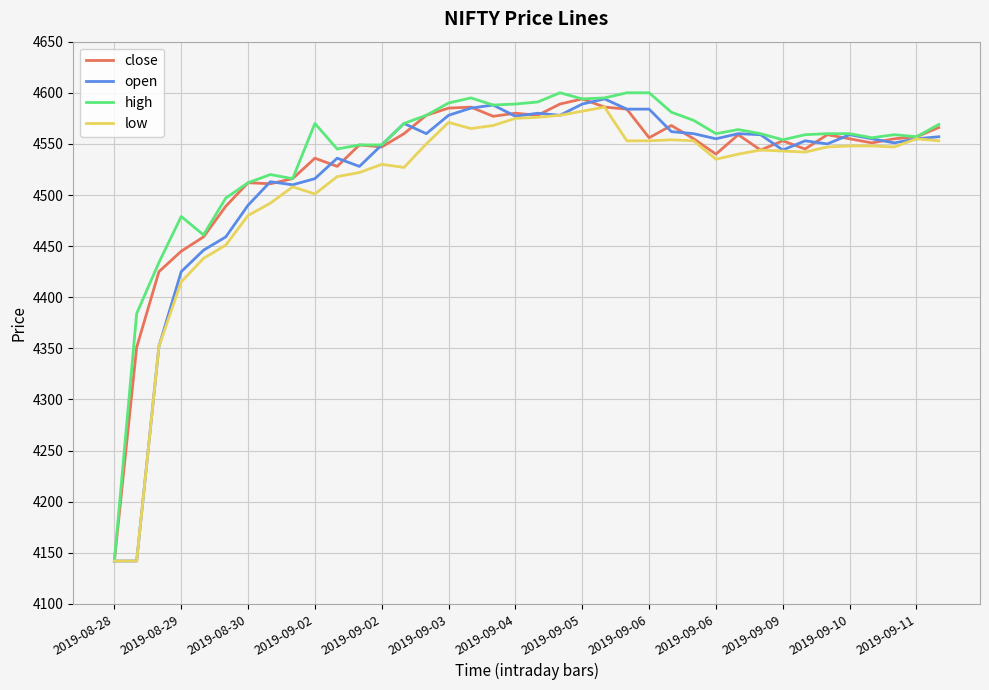

What is the maximum value for high?

4600